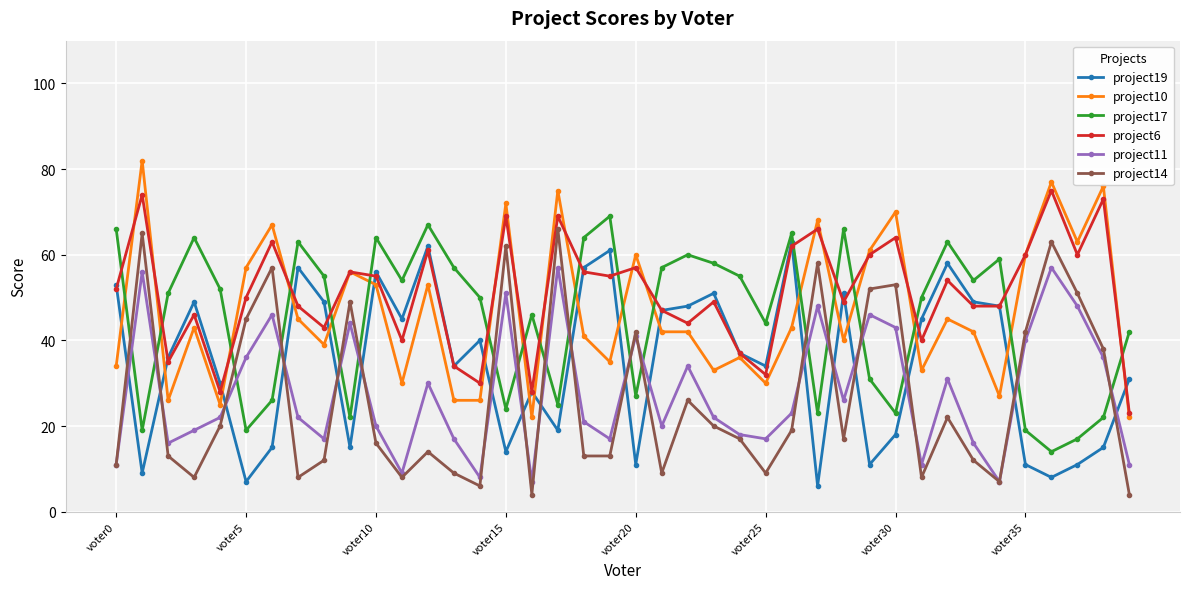

How many series are shown in this chart?

6